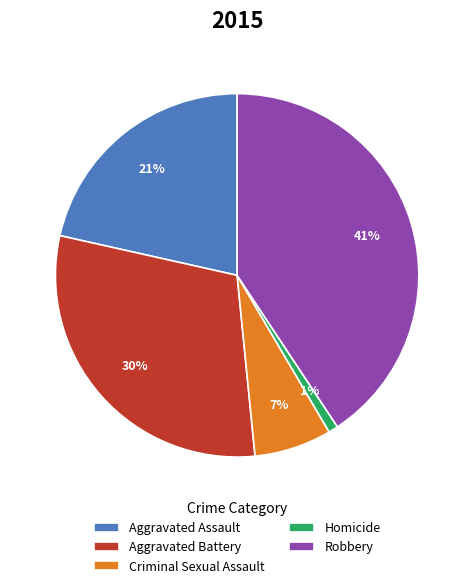

True or false: Aggravated Battery accounts for 30% of the total.

True